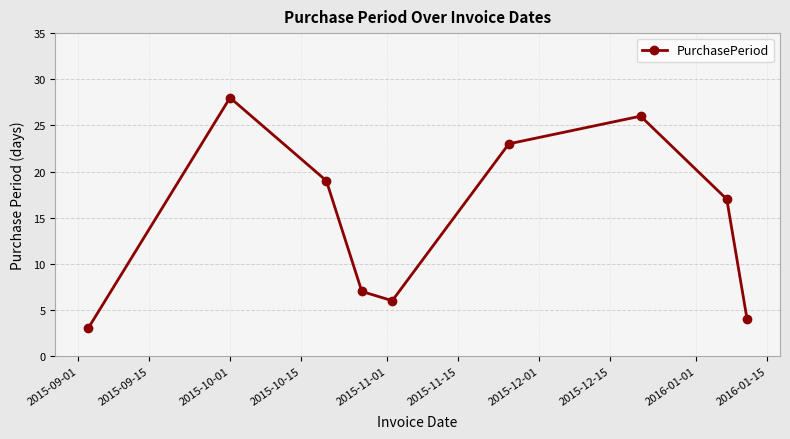

What is the difference between the maximum and minimum values?

25